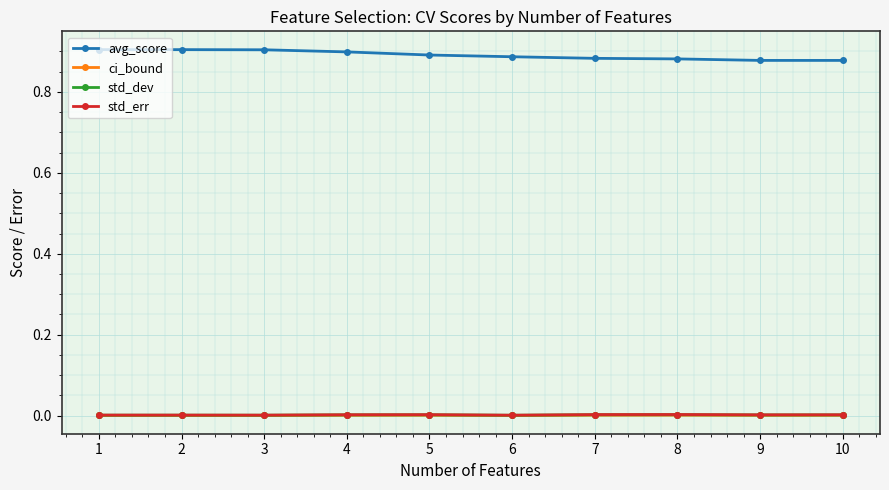

True or false: std_dev and avg_score intersect in this chart.

False